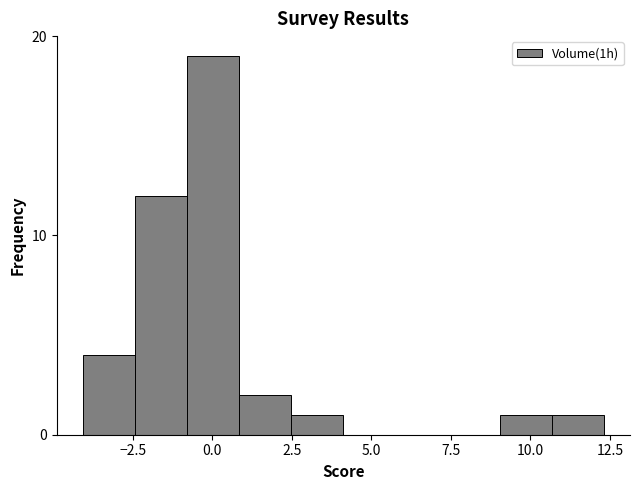

Around what value on the x-axis is the tallest bar? Give the approximate position of its centre, as read against the axis.

0.0